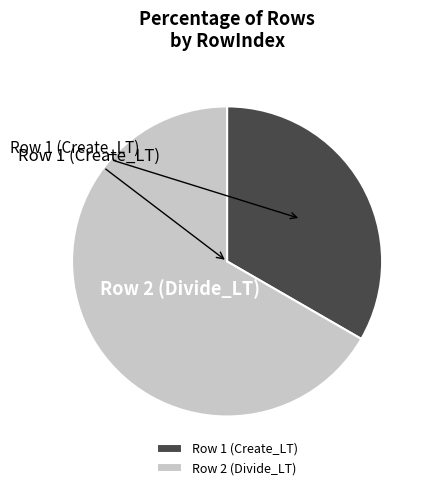

What is the ratio of the value at Row 2 (Divide_LT) to the value at Row 1 (Create_LT)?

2.0